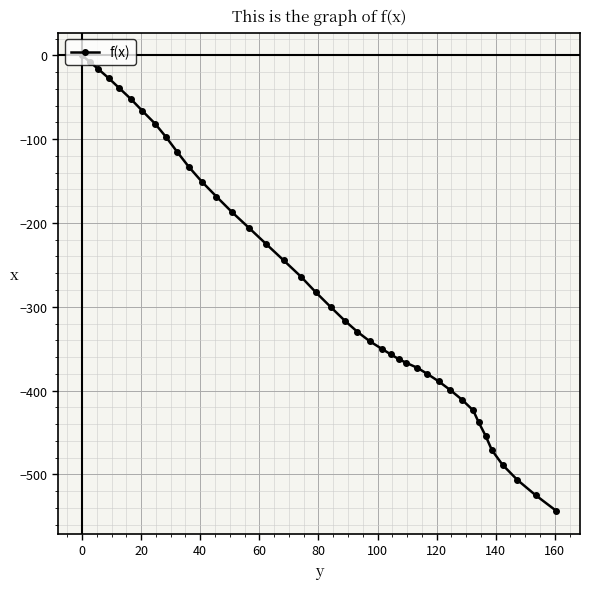

What is the difference between the second highest and minimum values?

535.8